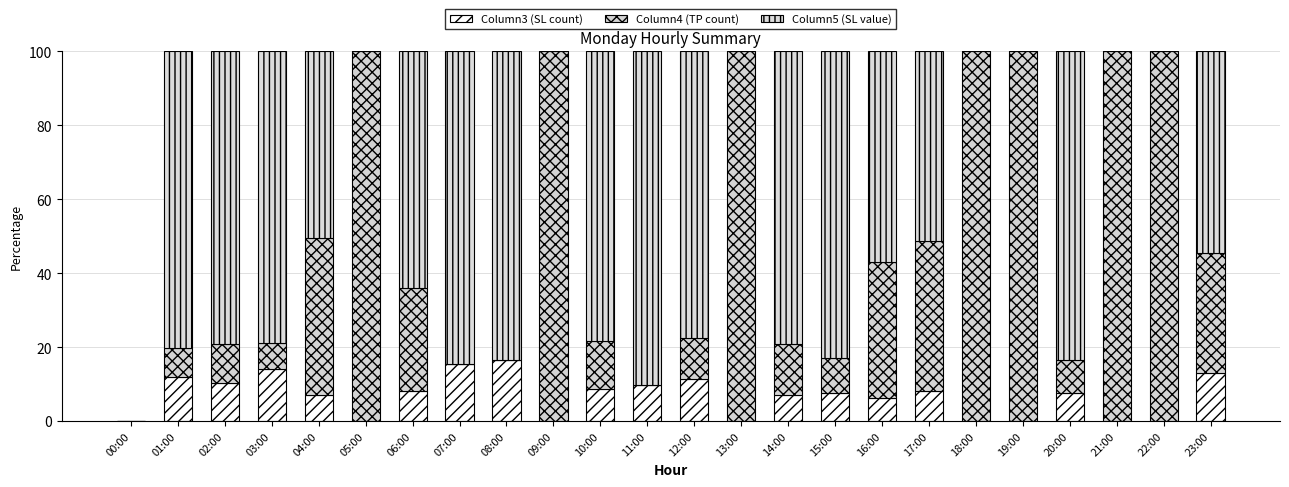

Does the chart contain stacked bars?

Yes